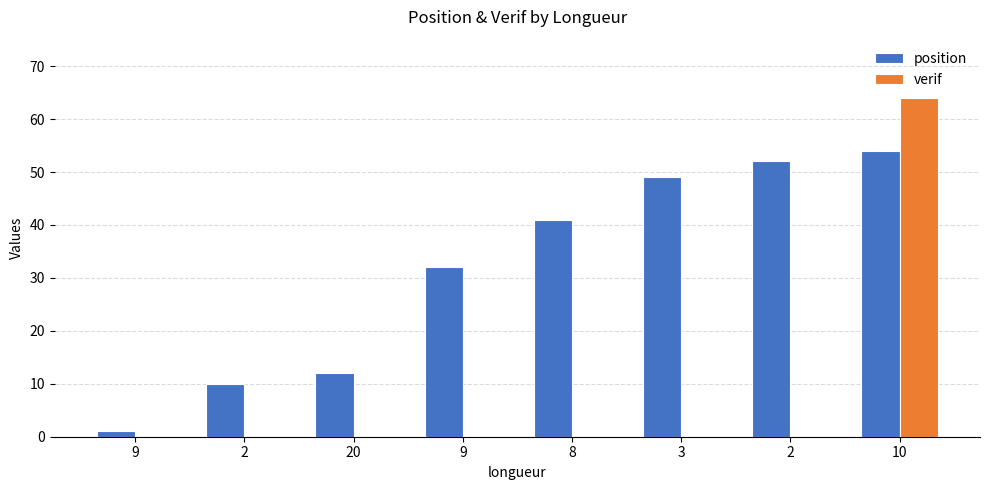

How many groups of bars are there?

8